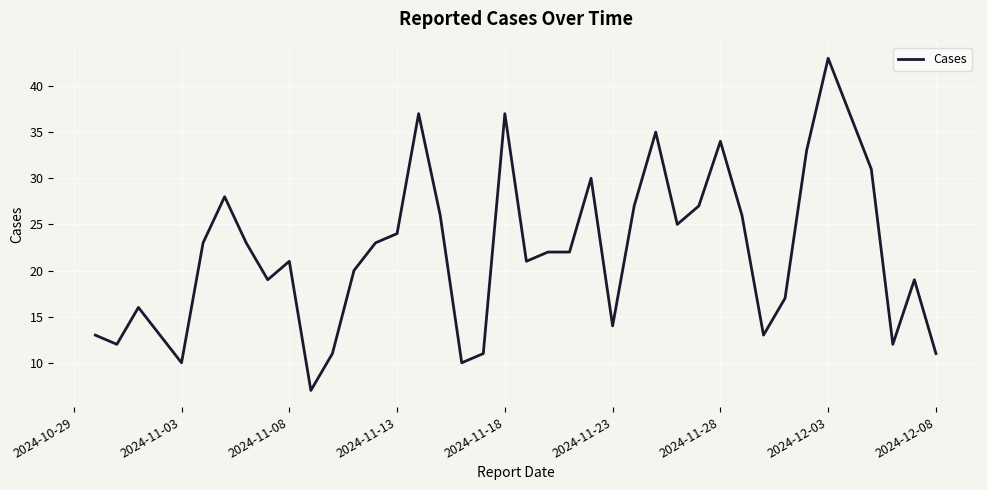

What is the sum of all values?

883